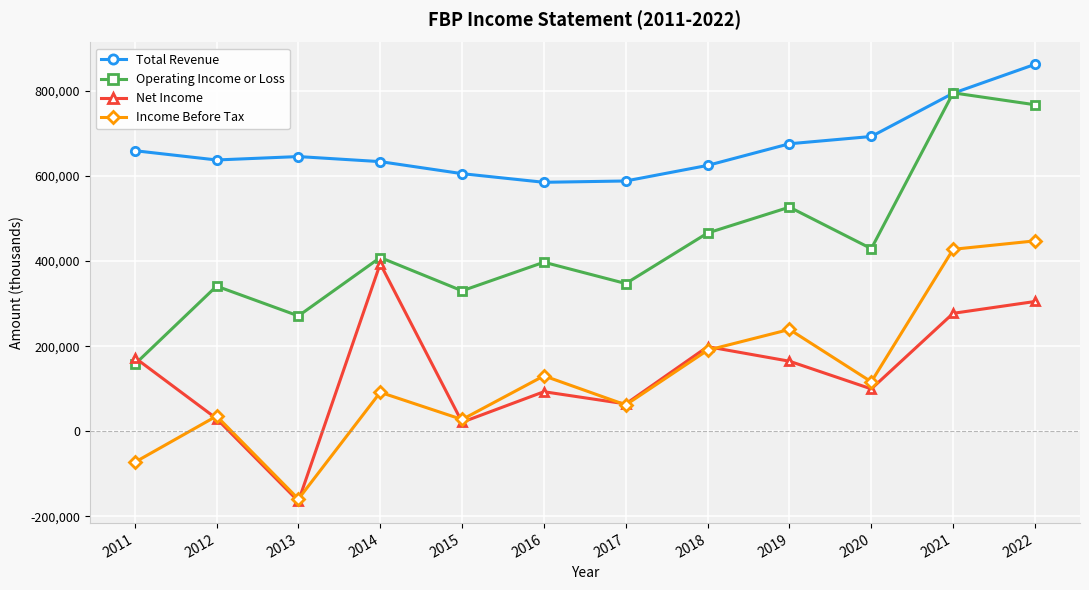

At which category does Operating Income or Loss reach its first local peak?

2012